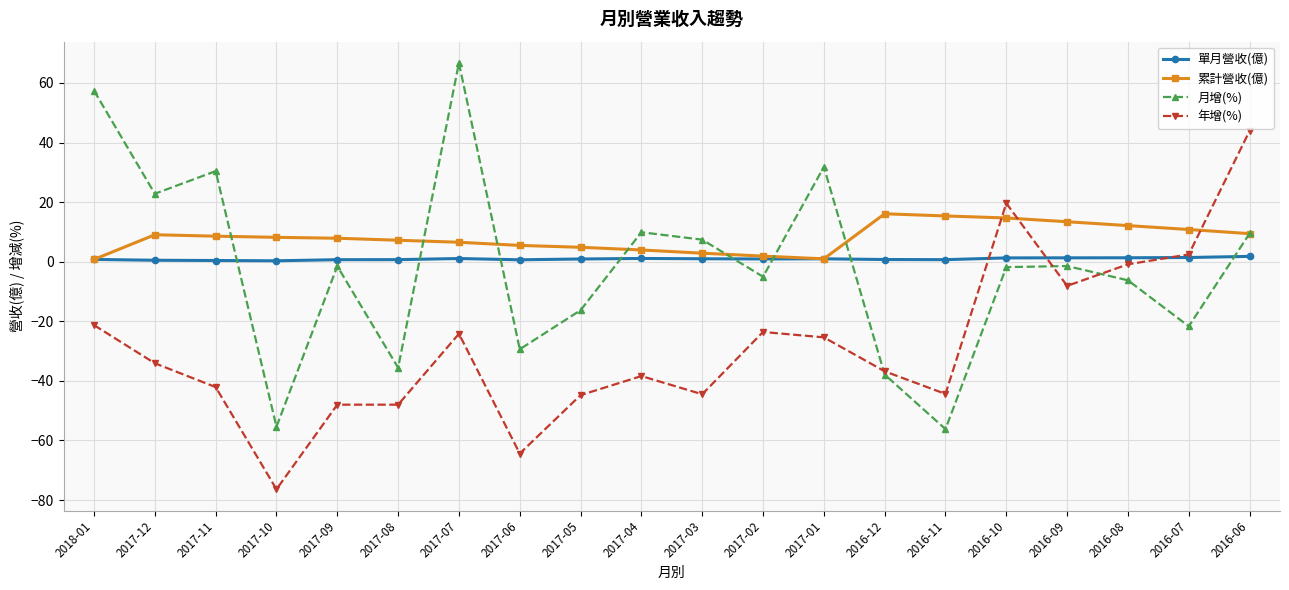

At which category does the chart reach its peak across all series?

2017-07